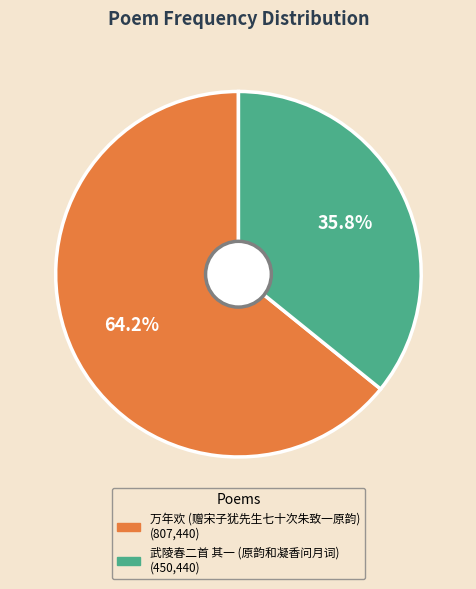

Is there a majority slice in this chart?

Yes